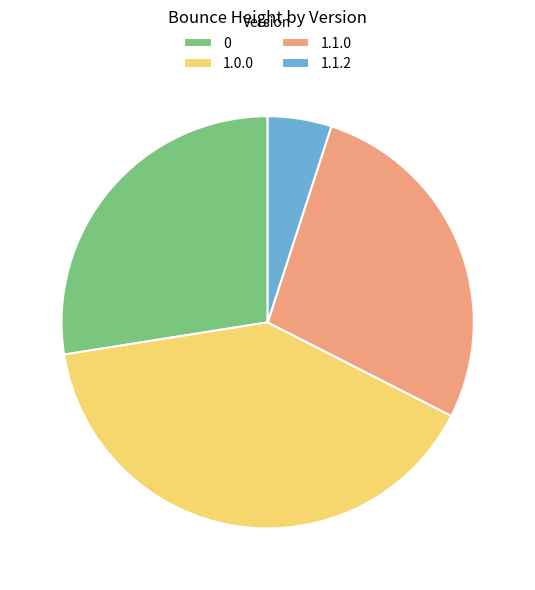

Does 0 represent more than half of the total?

No